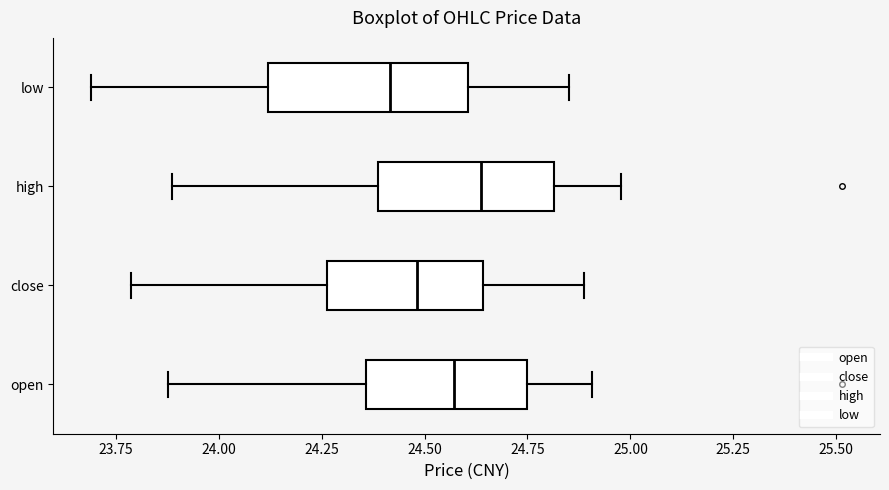

Where is the right edge of the box for low on the x-axis? The values are not printed on the chart, so give them approximately, as read against the axis.

24.60